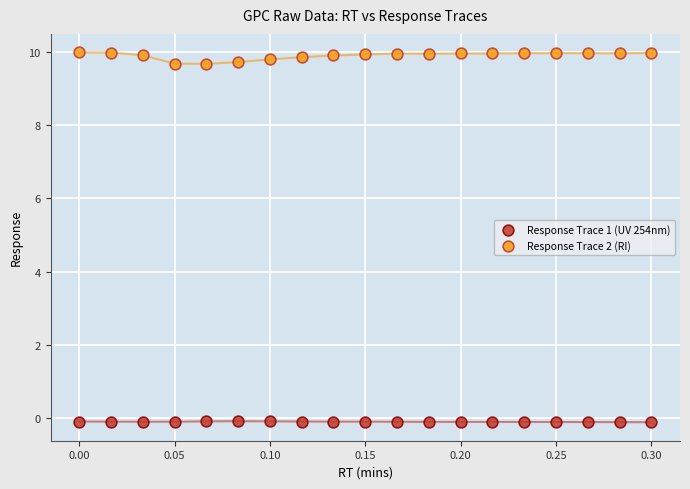

Which series contains the lowest Y value?

Response Trace 1 (UV 254nm)